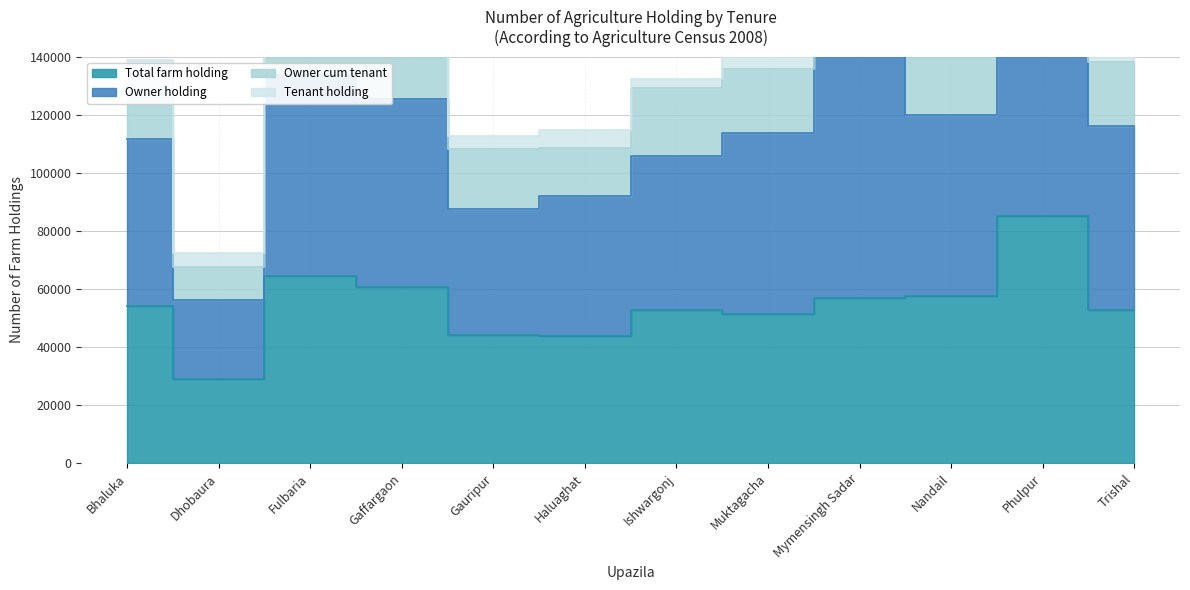

What is the approximate value of Owner holding at Trishal, to the nearest 100?

63300